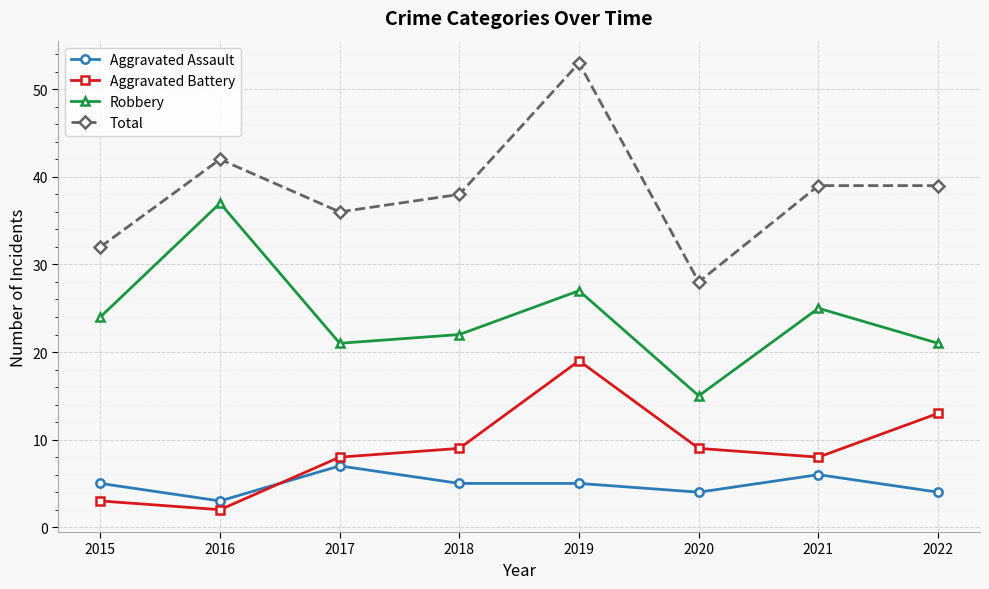

What is the spread (max minus min) of values at 2022?

35